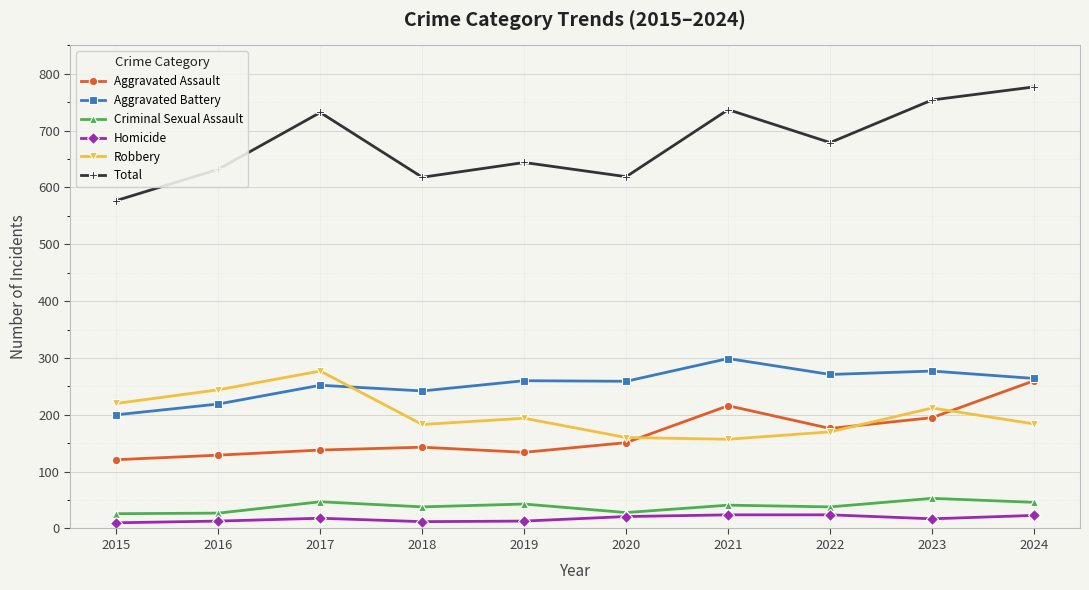

What is the sum of the Robbery values at 2020 and 2024?

344